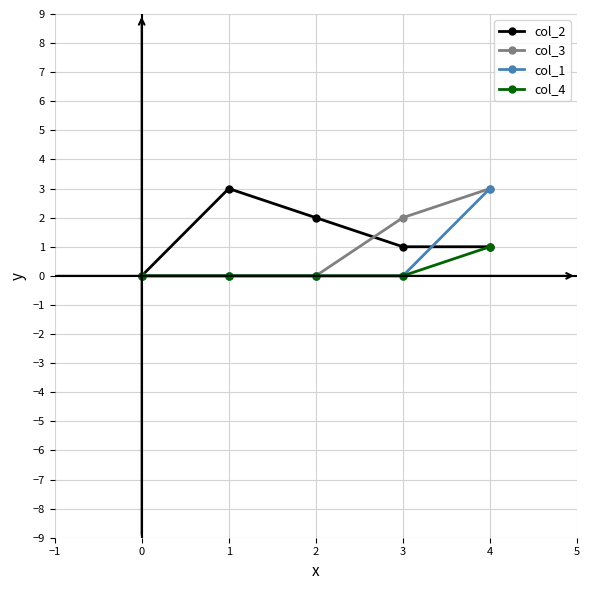

True or false: col_2 has a value of 0 at 0.

True